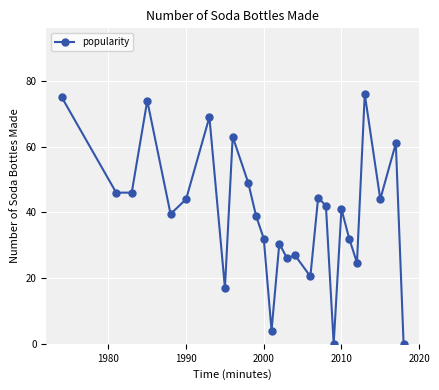

How many lines are shown in the chart?

1